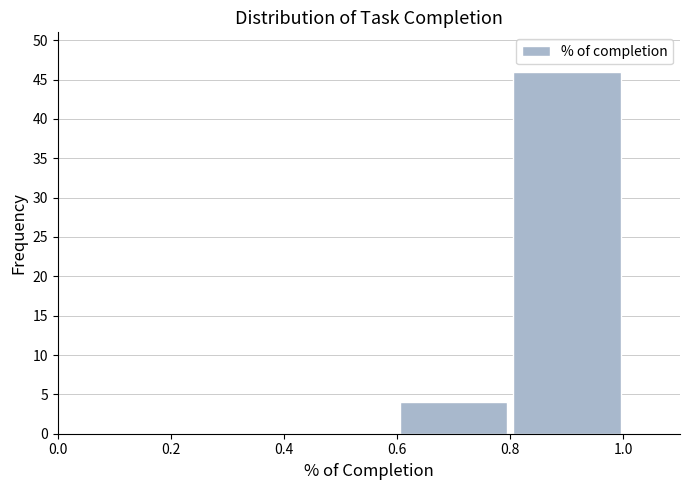

What is the height of the bar covering 0.6 to 0.8 on the x-axis? The values are not printed on the chart, so give them approximately, as read against the axis.

4